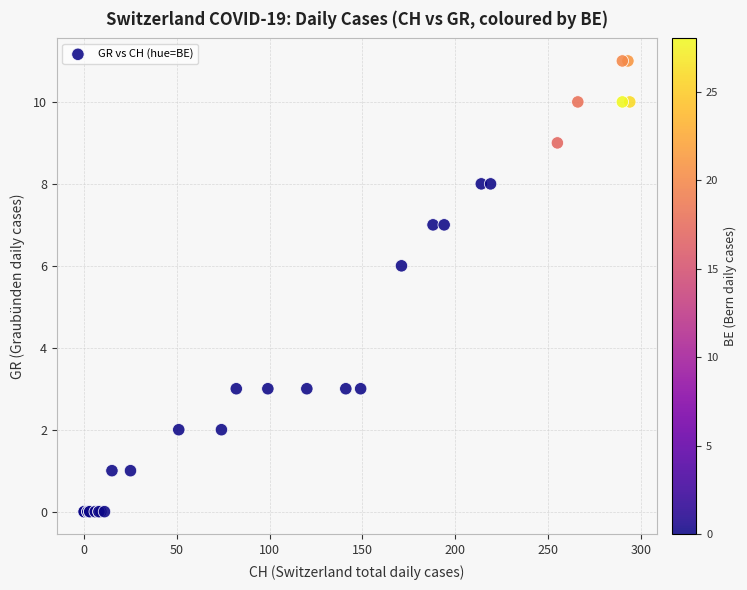

What Y value in the scatter plot is closest to 5?

6